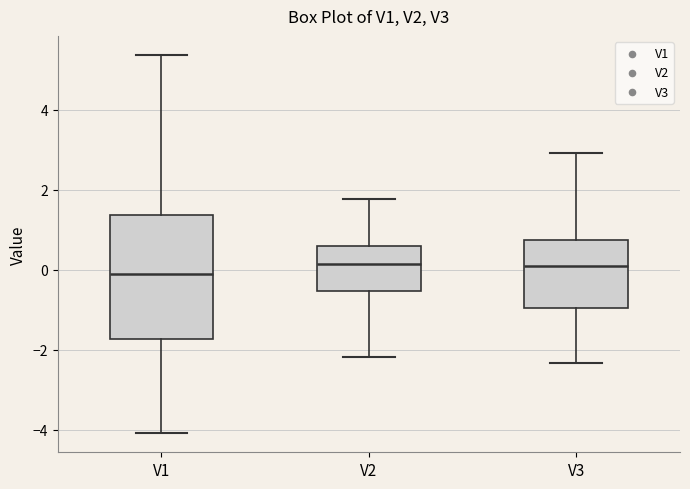

Reading left to right, transcribe this box plot: for each box, give where its median line is, the range the box spans, and where its two whiskers end, as read against the y-axis. The values are not printed on the chart, so give them approximately, as read against the axis.

V1: median -0.2, box -1.8 to 1.4, whiskers -4.0 to 5.4
V2: median 0.2, box -0.6 to 0.6, whiskers -2.2 to 1.8
V3: median 0.2, box -1.0 to 0.8, whiskers -2.4 to 3.0